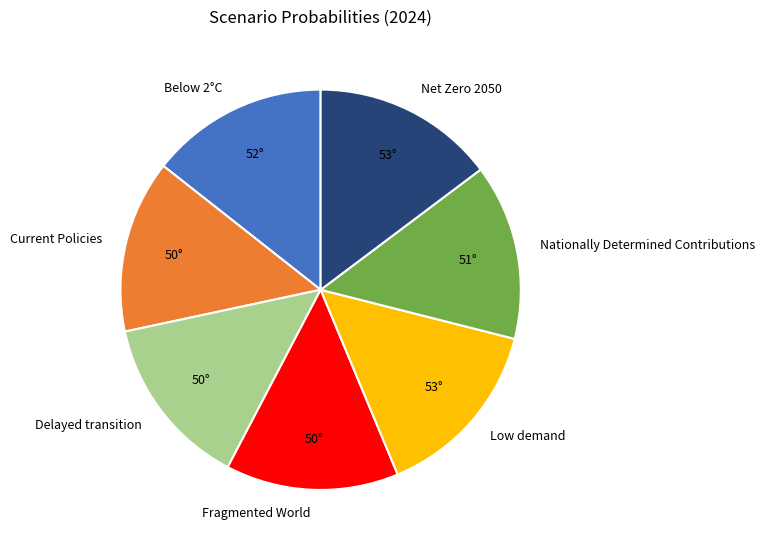

Do Fragmented World and Net Zero 2050 together represent more than half of the pie?

No